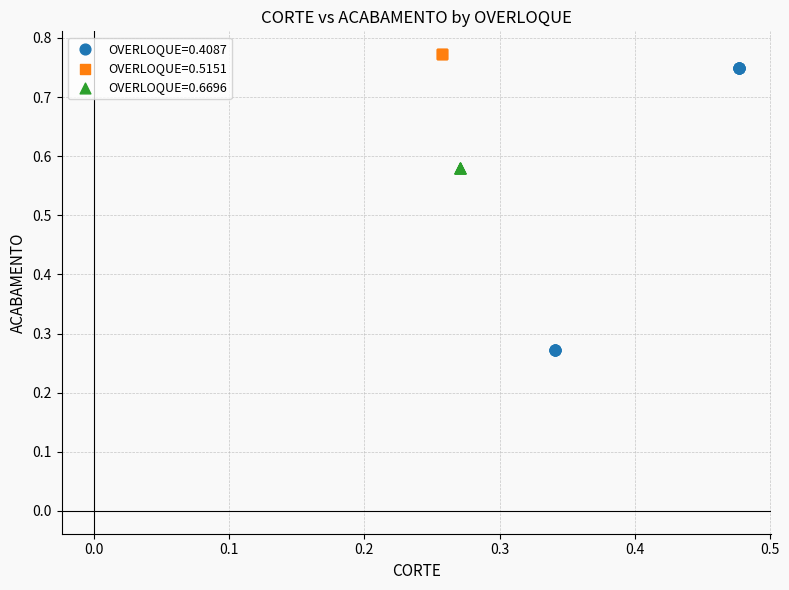

Which series reaches the minimum Y coordinate?

OVERLOQUE=0.4087